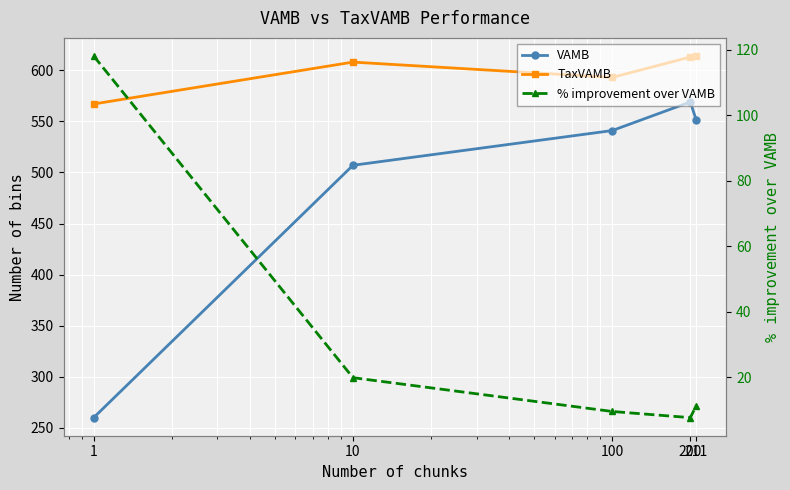

What are all the series names shown in the legend?

VAMB, TaxVAMB, % improvement over VAMB